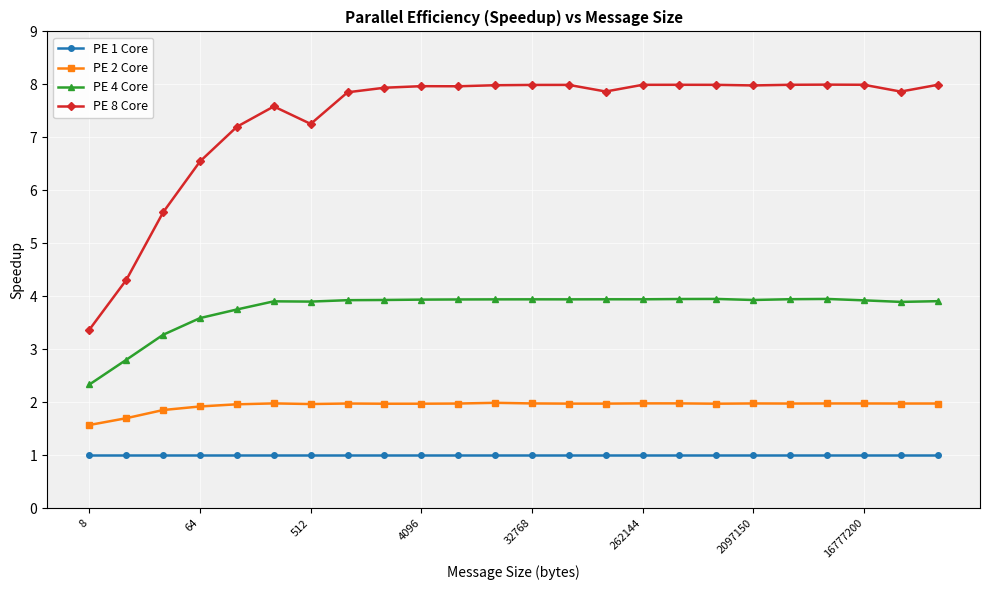

Does the chart have visible grid lines?

Yes